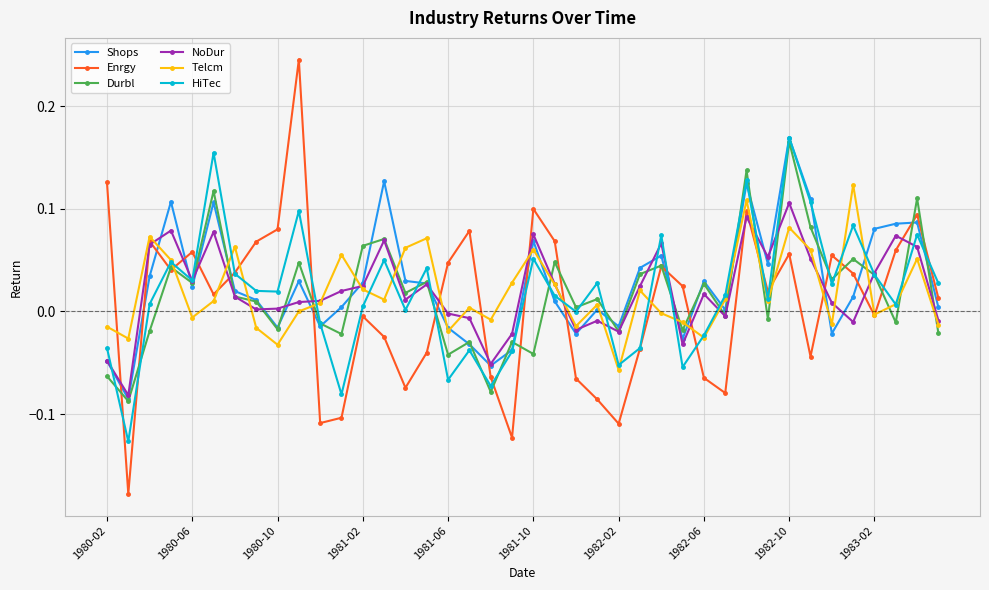

True or false: Enrgy has more than 0 interior local peaks.

True